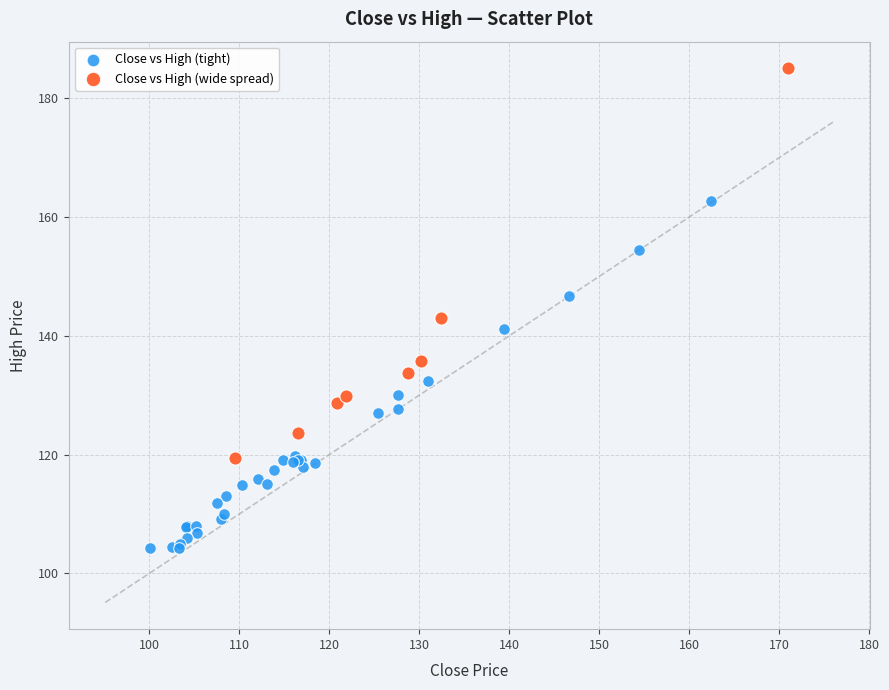

What are all the series names shown in the legend?

Close vs High (tight), Close vs High (wide spread)